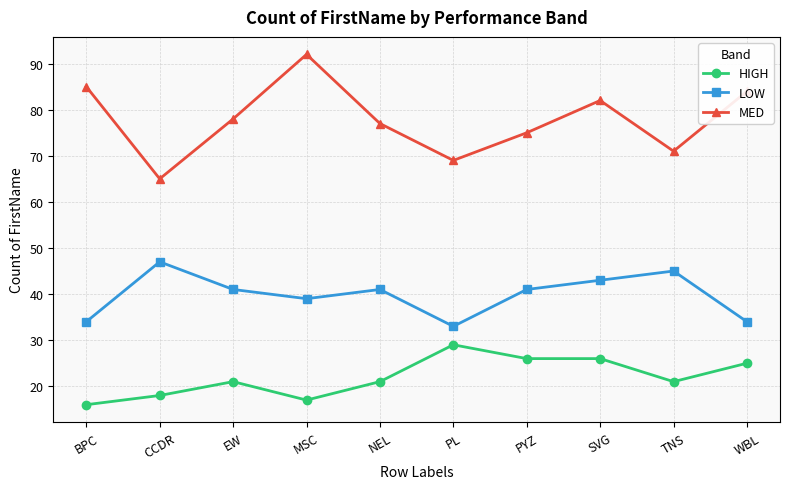

Rank the series by their maximum value, from lowest to highest.

HIGH, LOW, MED